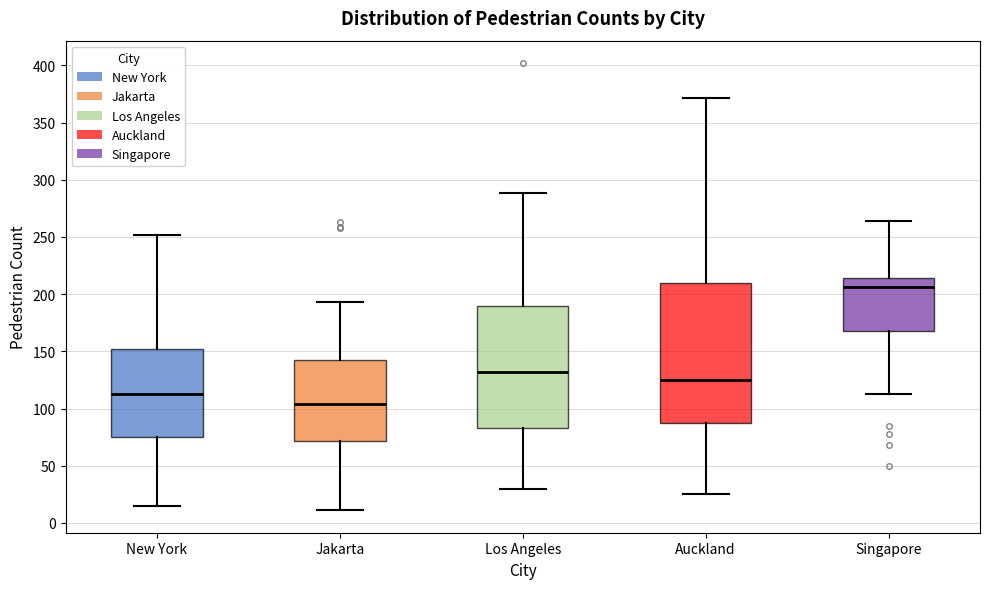

Which box's median line is the highest?

Singapore